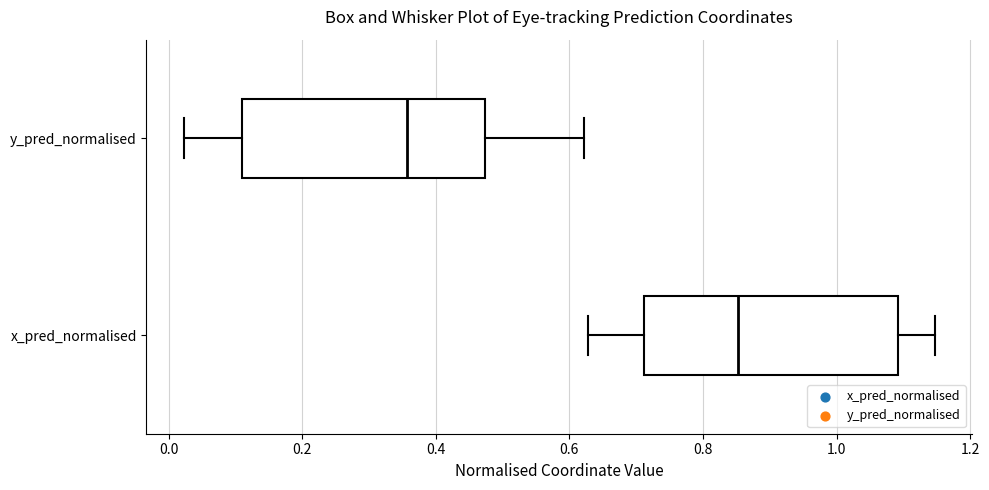

Which box has the furthest to the left median line?

y_pred_normalised